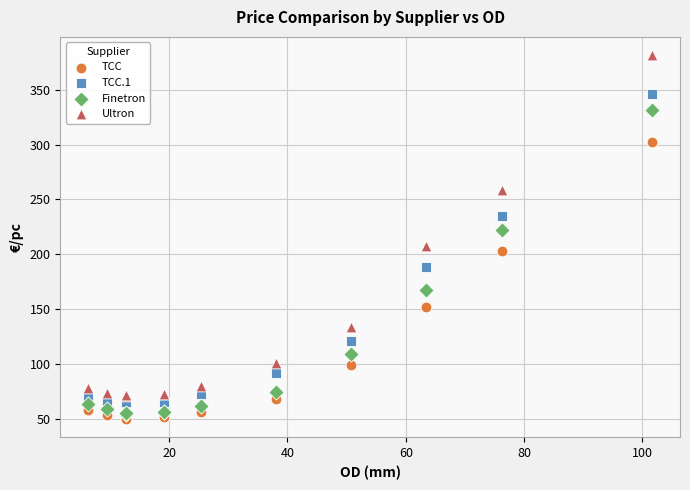

In the Ultron series, what Y value is closest to 226?

207.9